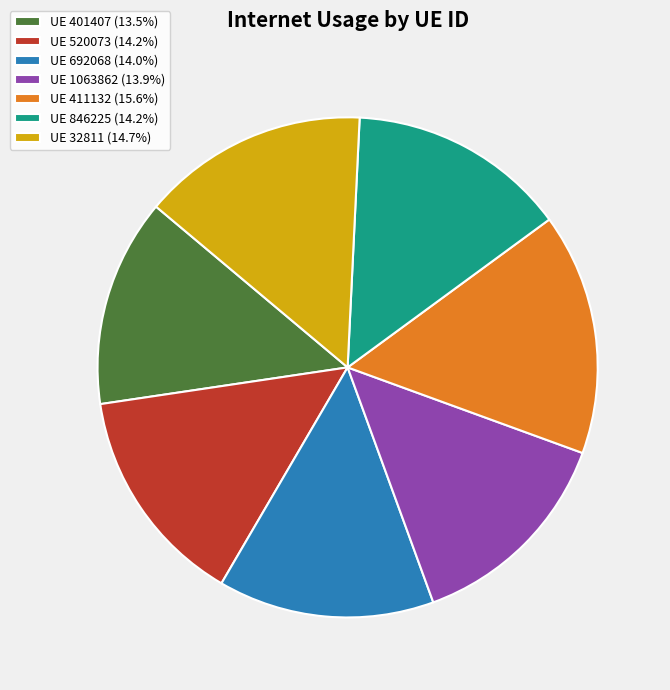

Is there any slice that represents more than half of the pie?

No